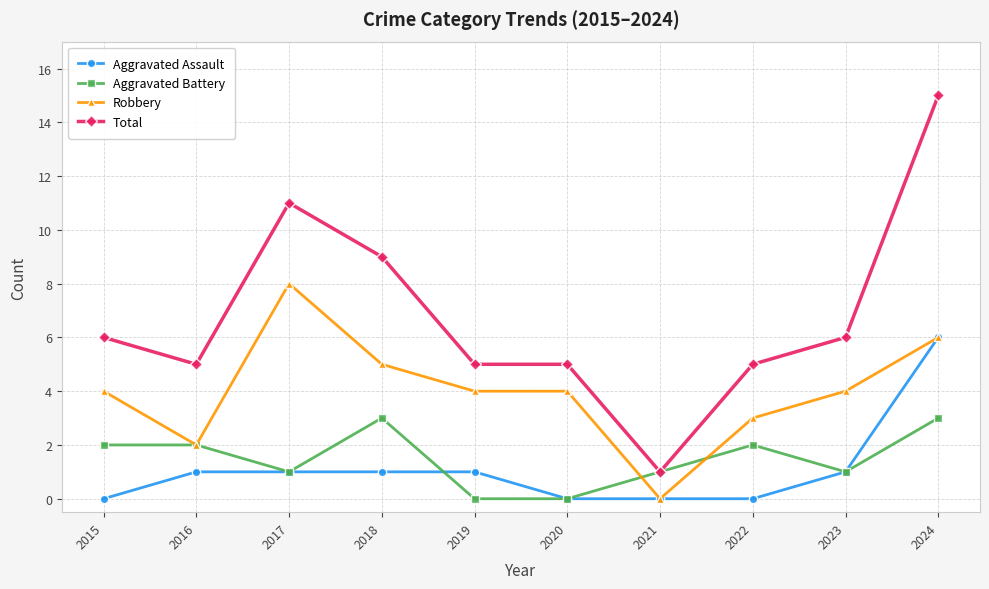

Read the Robbery value at 2023.

4